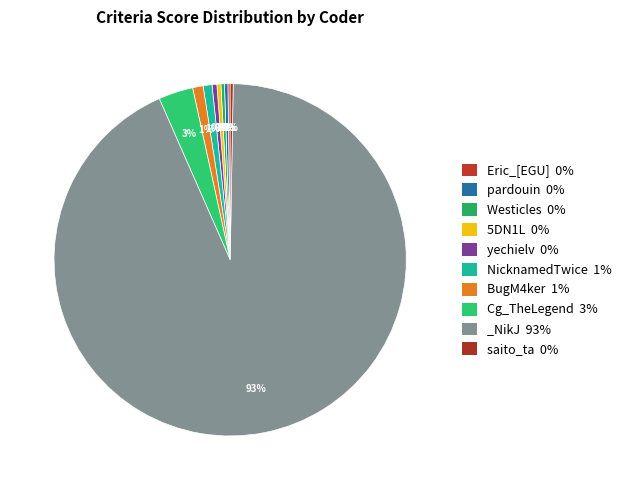

To the nearest percent, what is the combined percentage of 5DN1L and NicknamedTwice?

1%